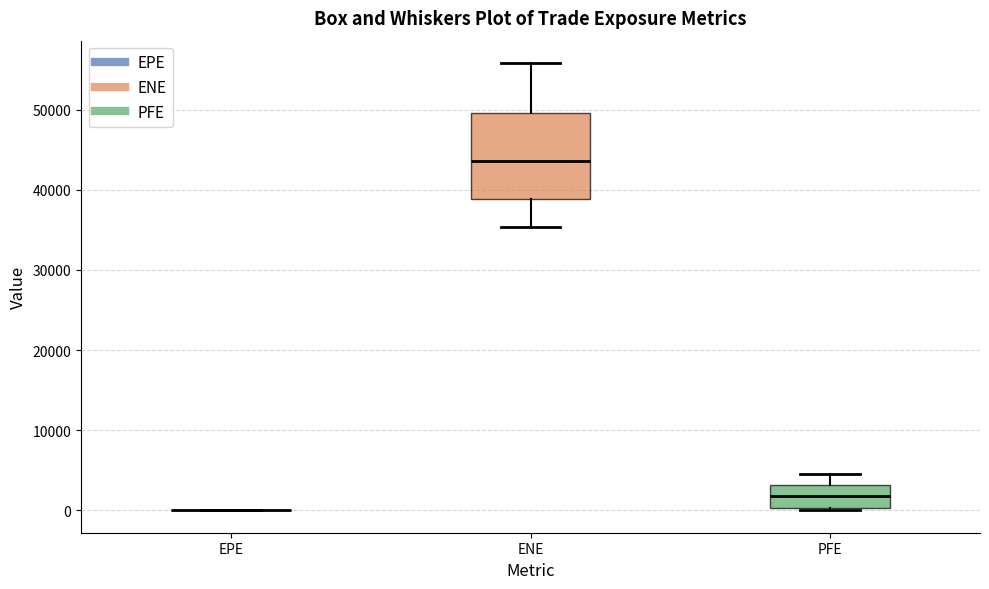

Comparing the boxes themselves (not the whiskers), which one is the tallest?

ENE